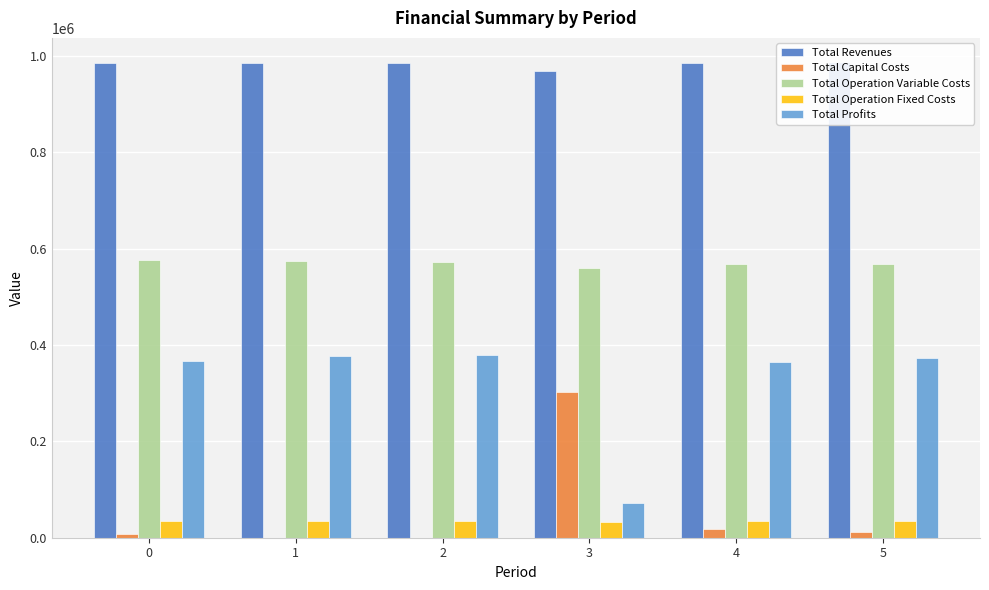

What is the total value across all series at 2?

1969320.3